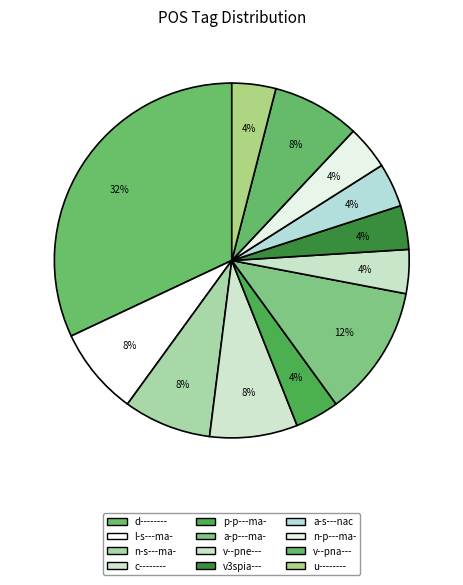

How many segments does this pie chart have?

12